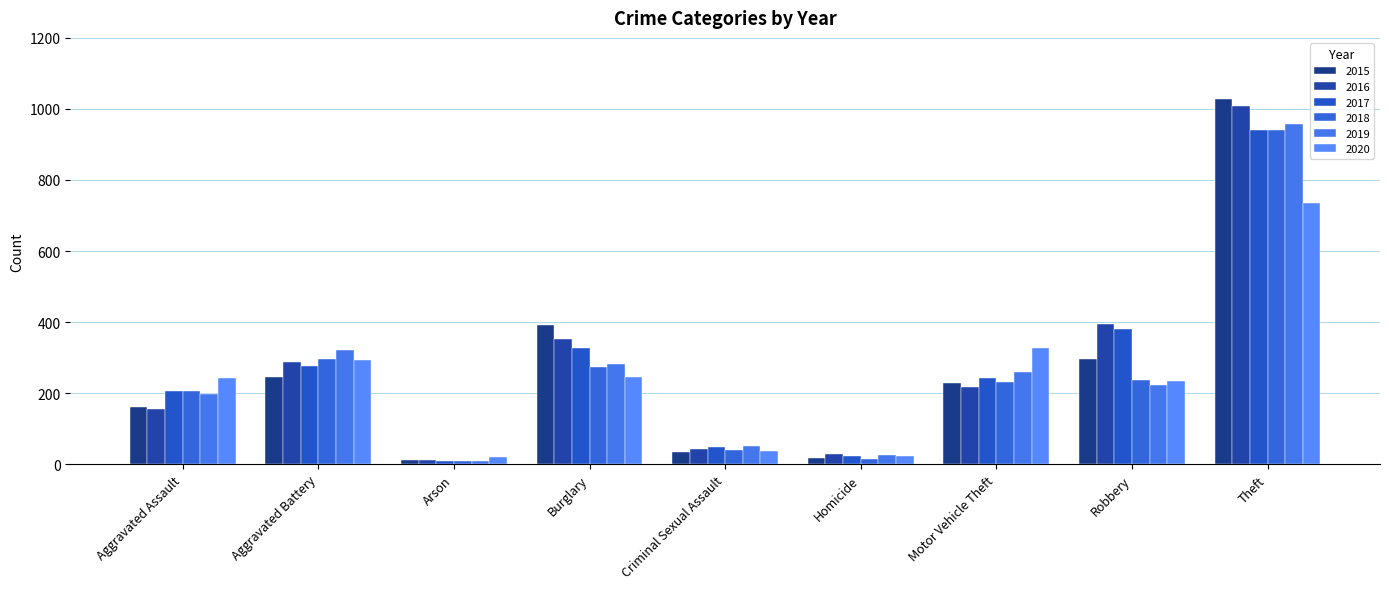

At which label does 2020 reach its peak?

Theft